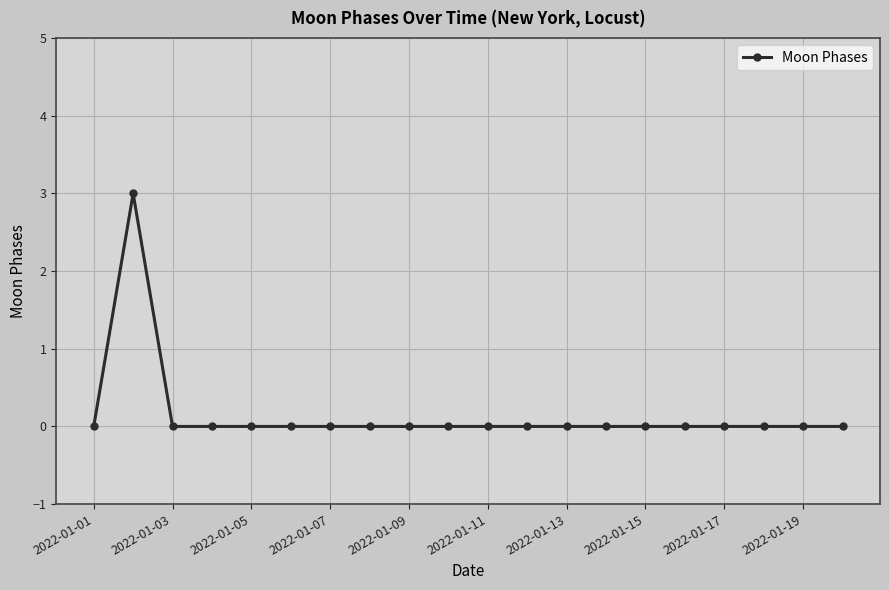

Reading left to right, transcribe all the data shown in this chart.

0	3	0	0	0	0	0	0	0	0	0	0	0	0	0	0	0	0	0	0